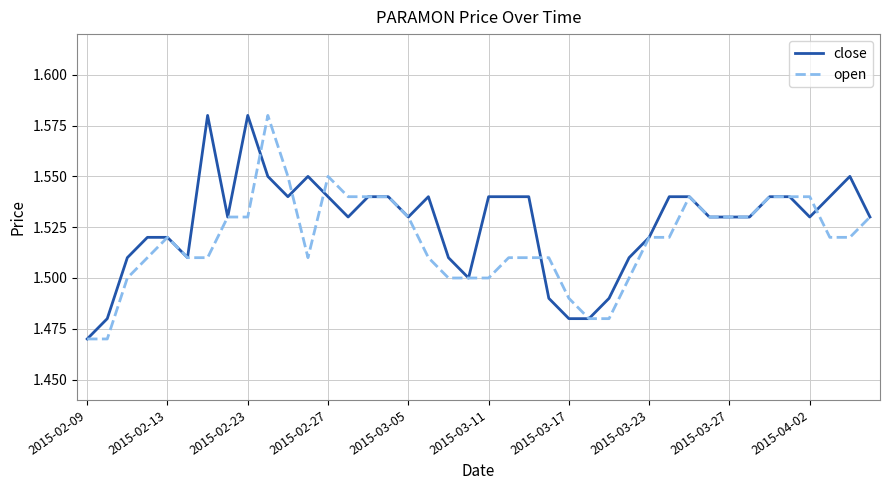

Rank the series by their average value, from lowest to highest.

open, close